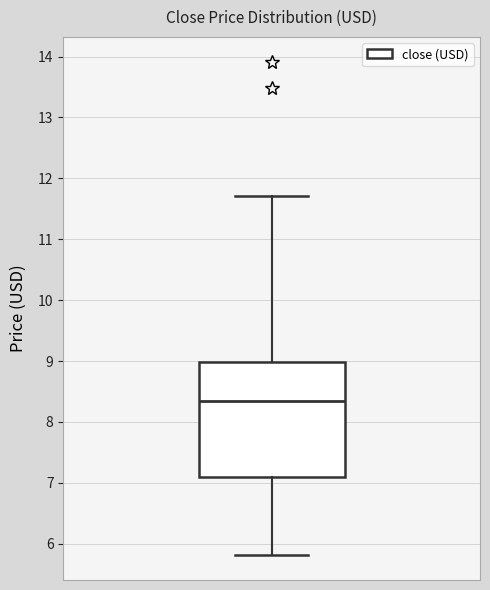

Read this box plot against the y-axis: the position of the median line, the range covered by the box, and the ends of both whiskers. The values are not printed on the chart, so give them approximately, as read against the axis.

median 8.3, box 7.1 to 9.0, whiskers 5.8 to 11.7